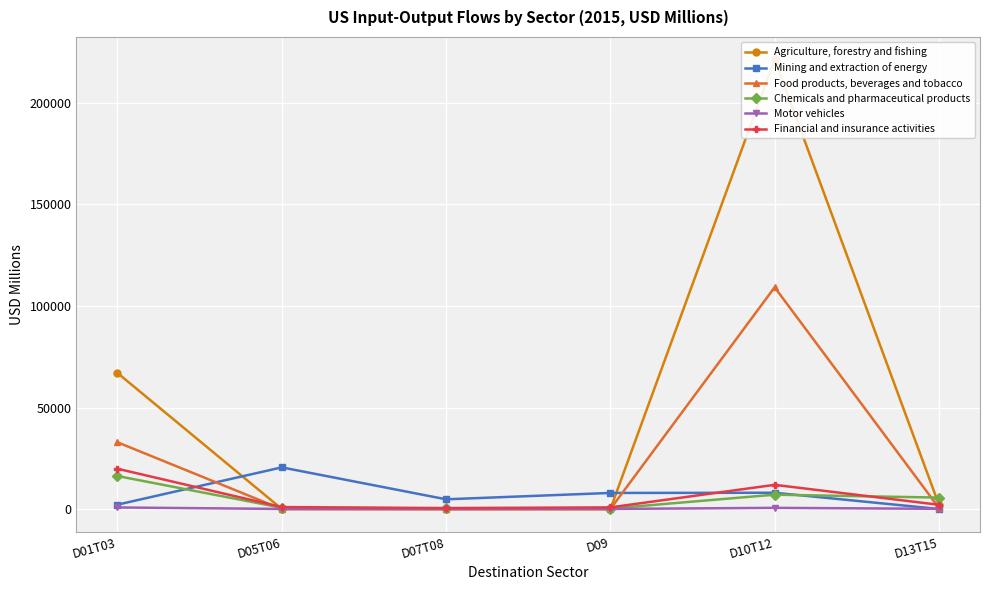

Between D07T08 and D09, which series saw the biggest shift?

Mining and extraction of energy